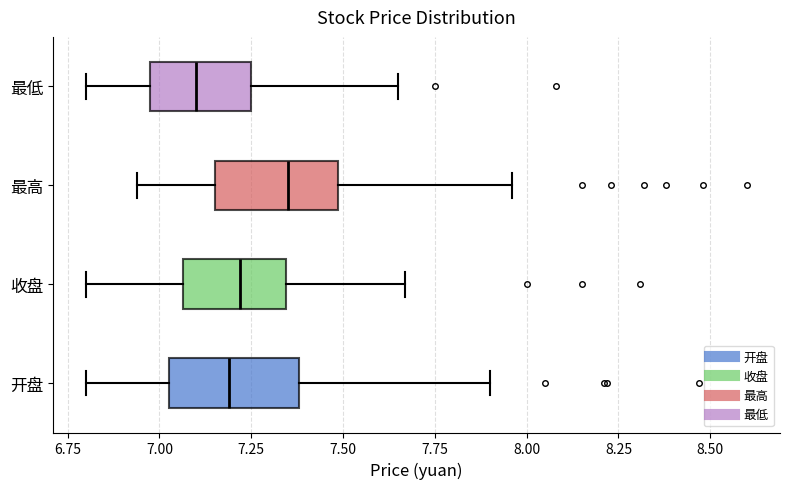

Where does the right whisker of the box for 最低 end on the x-axis? The values are not printed on the chart, so give them approximately, as read against the axis.

7.65